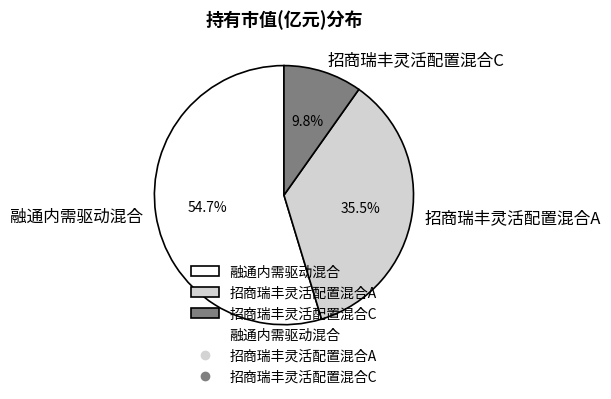

To the nearest percent, what is the combined percentage of 招商瑞丰灵活配置混合A and 招商瑞丰灵活配置混合C?

45%